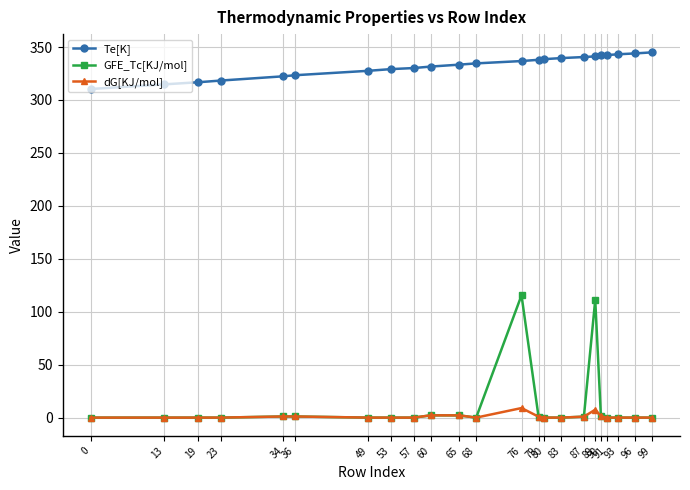

True or false: Te[K] and GFE_Tc[KJ/mol] intersect in this chart.

False